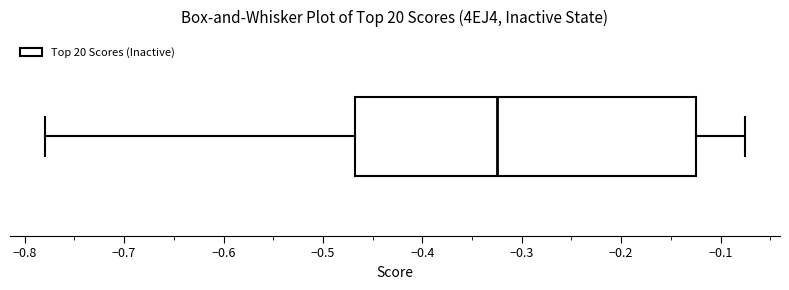

Transcribe this box plot: give where the median line is, the range the box spans, and where the two whiskers end, as read against the x-axis. The values are not printed on the chart, so give them approximately, as read against the axis.

median -0.33, box -0.47 to -0.12, whiskers -0.78 to -0.08